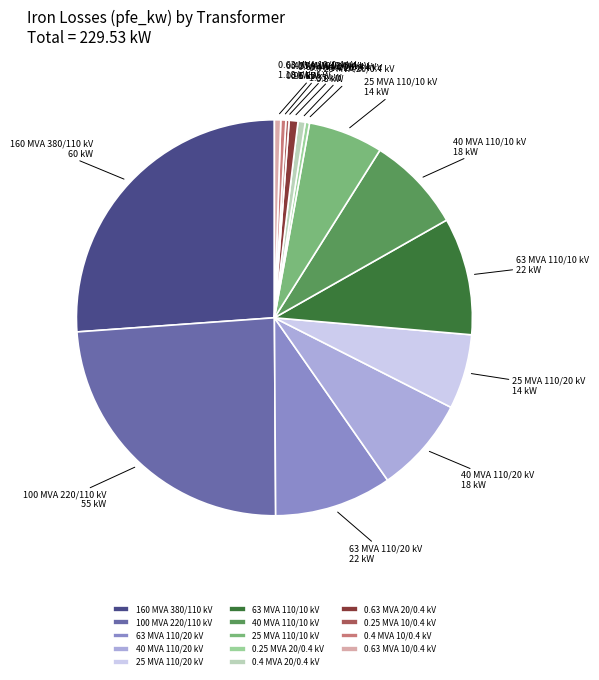

Which slice is the largest?

160 MVA 380/110 kV